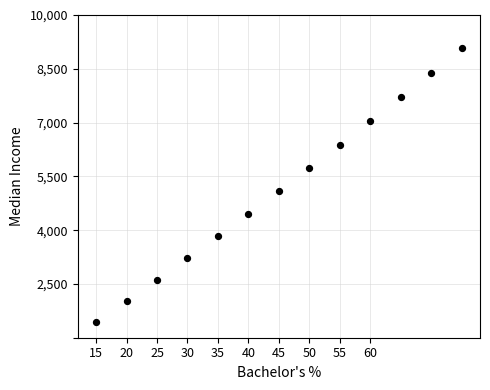

What is the range of Y values (max minus min)?

7640.0